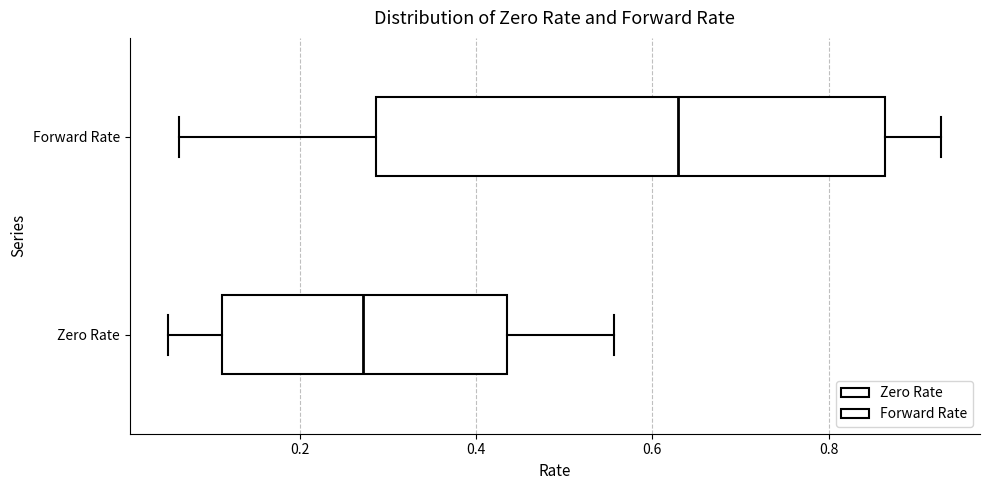

Which box's median line is the furthest to the right?

Forward Rate